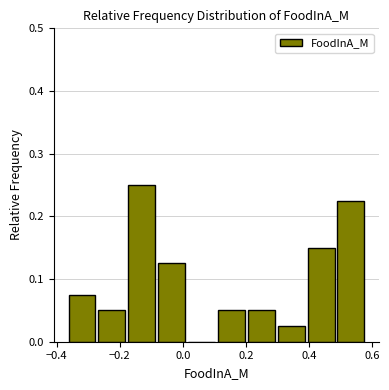

Reading left to right, list every bar in this chart as the range it spans on the x-axis followed by its height. Neither the bar edges nor the heights are printed on the chart, so give them approximately, as read against the axes.

-0.36 to -0.28: 0.08
-0.28 to -0.18: 0.05
-0.18 to -0.08: 0.25
-0.08 to 0.02: 0.13
0.02 to 0.10: 0
0.10 to 0.20: 0.05
0.20 to 0.30: 0.05
0.30 to 0.40: 0.03
0.40 to 0.48: 0.15
0.48 to 0.58: 0.23